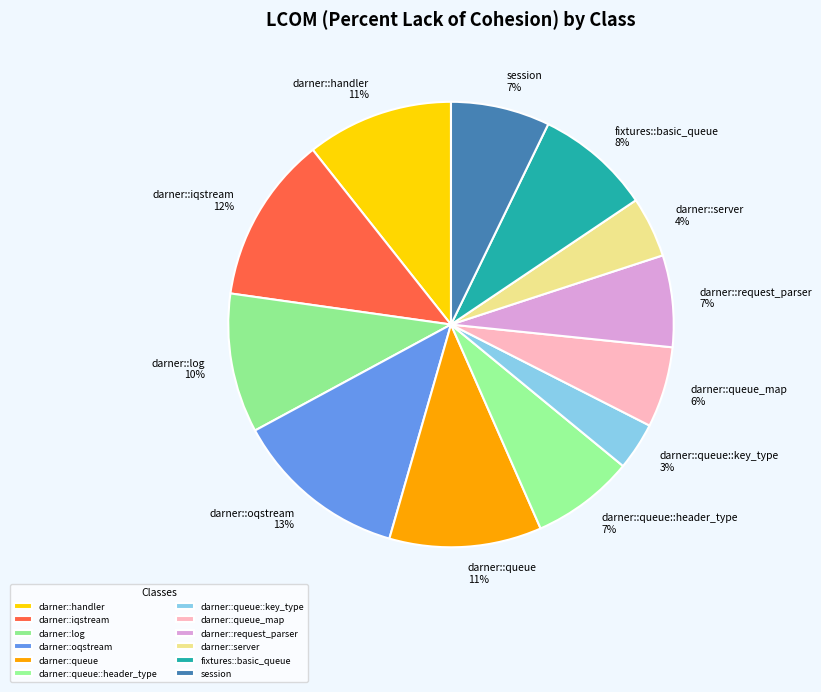

How many slices are in this pie chart?

12